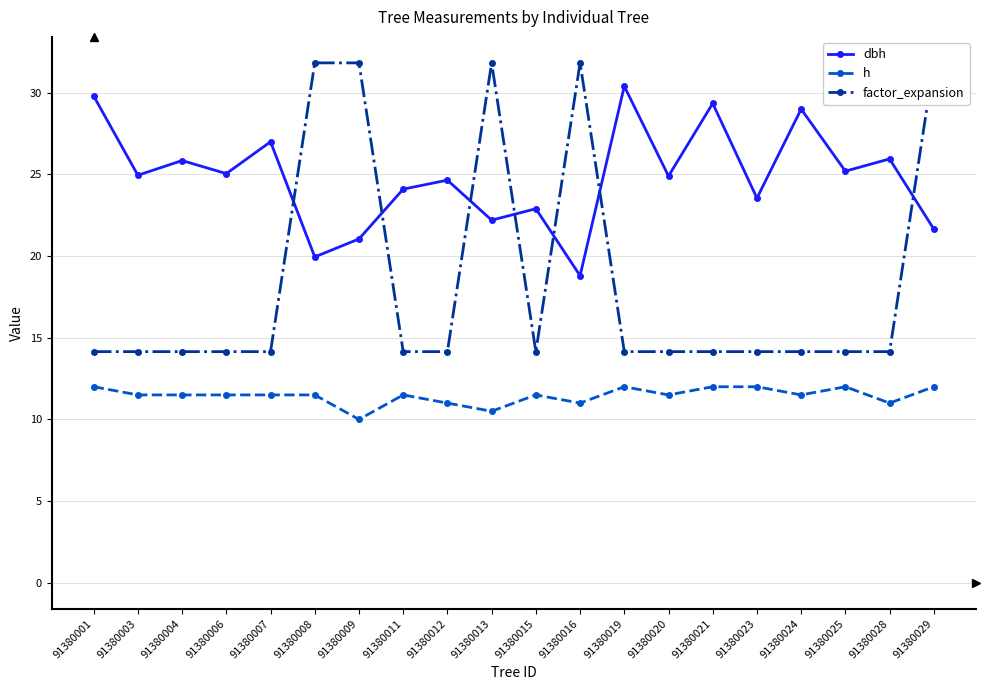

What is the sum of the dbh values at 91380015 and 91380028?

48.8